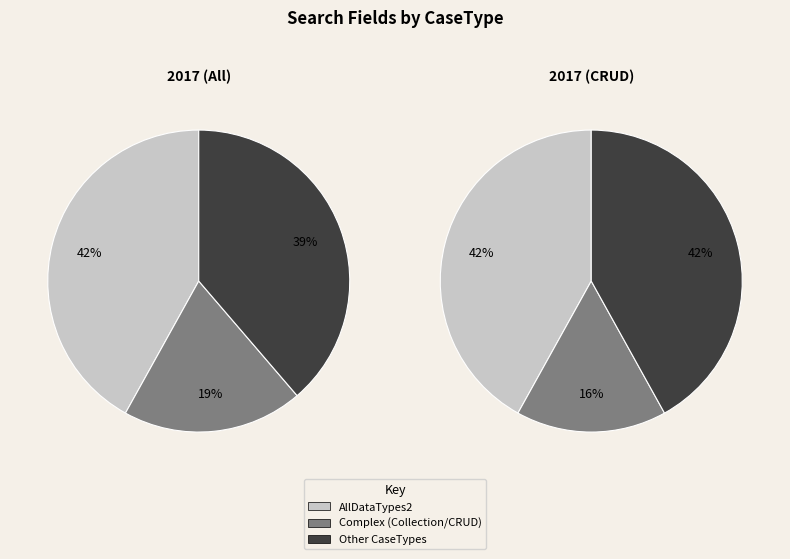

What is the largest slice in the pie chart?

AllDataTypes2